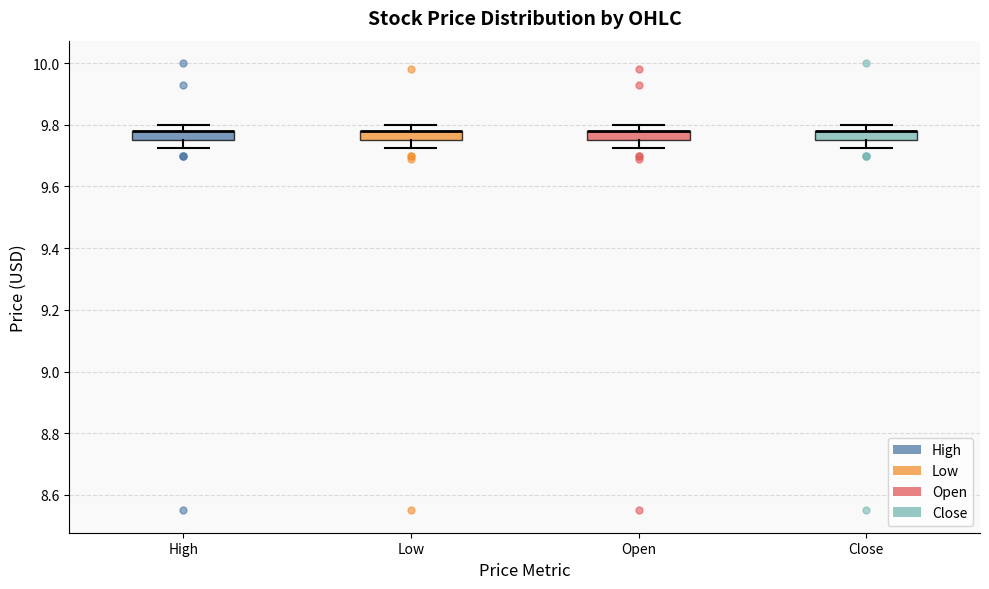

Where is the upper edge of the box for High on the y-axis? The values are not printed on the chart, so give them approximately, as read against the axis.

9.78